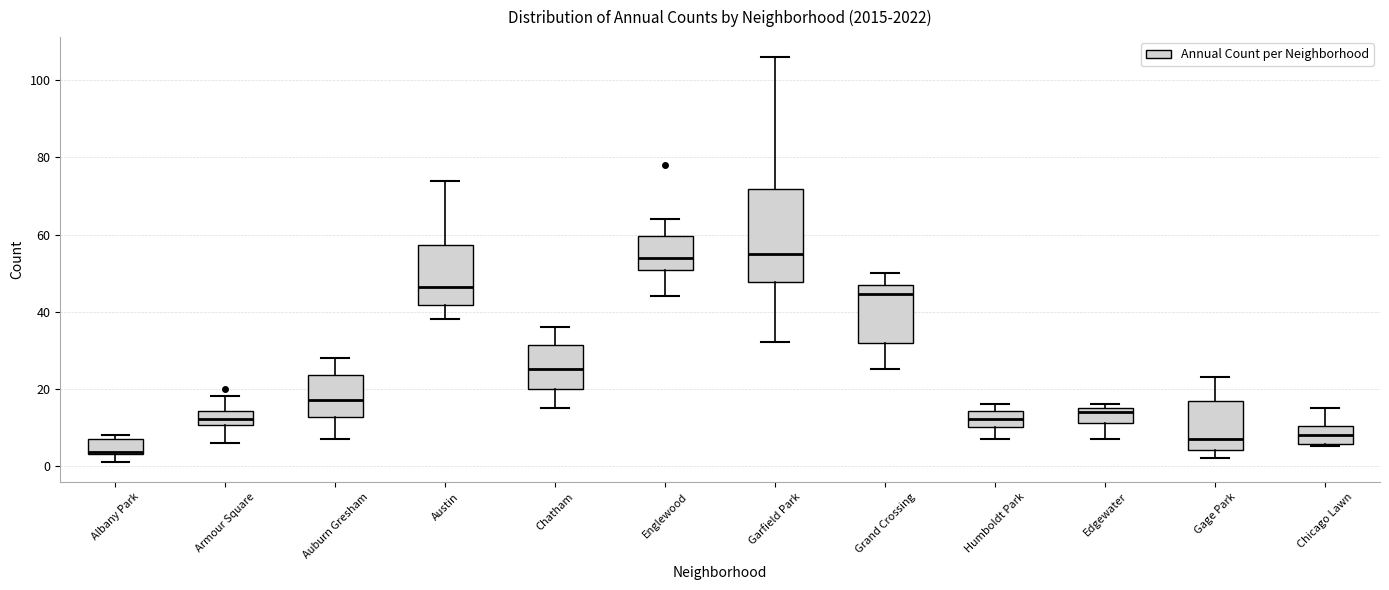

Reading left to right, read every box against the y-axis: the position of its median line, the range the box covers, and the ends of its whiskers. The values are not printed on the chart, so give them approximately, as read against the axis.

Albany Park: median 4, box 4 to 8, whiskers 2 to 8 (just above the box's upper edge)
Armour Square: median 12, box 10 to 14, whiskers 6 to 18
Auburn Gresham: median 18, box 12 to 24, whiskers 8 to 28
Austin: median 46, box 42 to 58, whiskers 38 to 74
Chatham: median 26, box 20 to 32, whiskers 16 to 36
Englewood: median 54, box 50 to 60, whiskers 44 to 64
Garfield Park: median 56, box 48 to 72, whiskers 32 to 106
Grand Crossing: median 44, box 32 to 48, whiskers 26 to 50
Humboldt Park: median 12, box 10 to 14, whiskers 8 to 16
Edgewater: median 14, box 12 to 16, whiskers 8 to 16 (just above the box's upper edge)
Gage Park: median 8, box 4 to 16, whiskers 2 to 24
Chicago Lawn: median 8, box 6 to 10, whiskers 6 (just below the box's lower edge) to 16